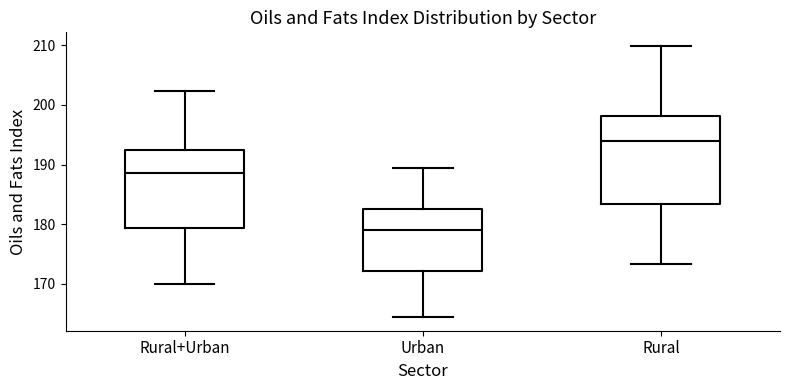

Which box is the tallest, from its lower edge to its upper edge?

Rural